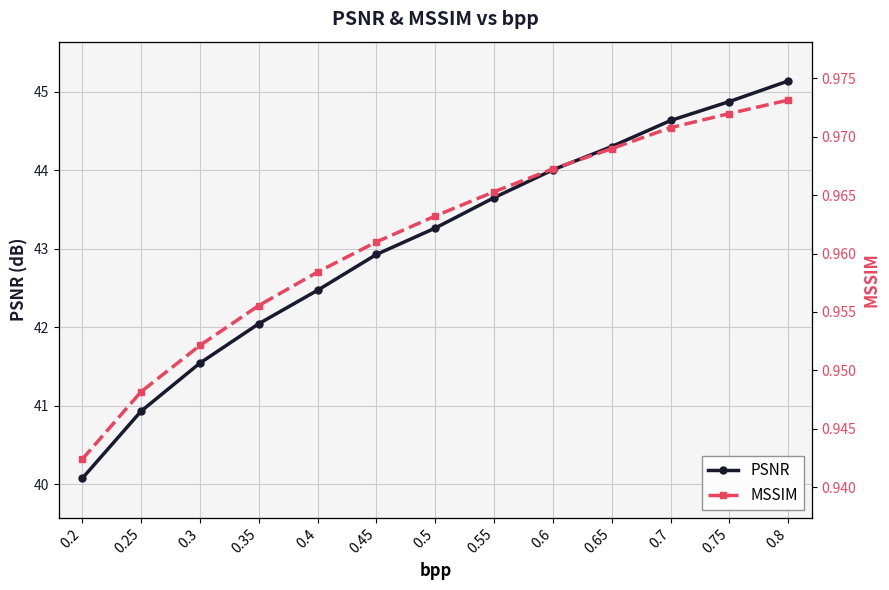

What is the approximate value of PSNR at 0.5?

43.3